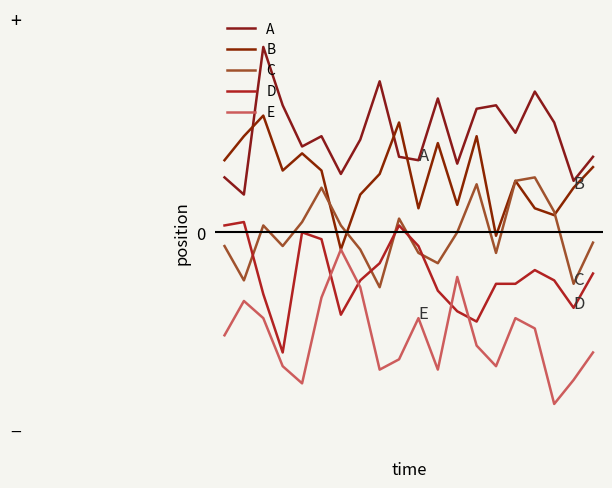

Does the chart have visible grid lines?

No